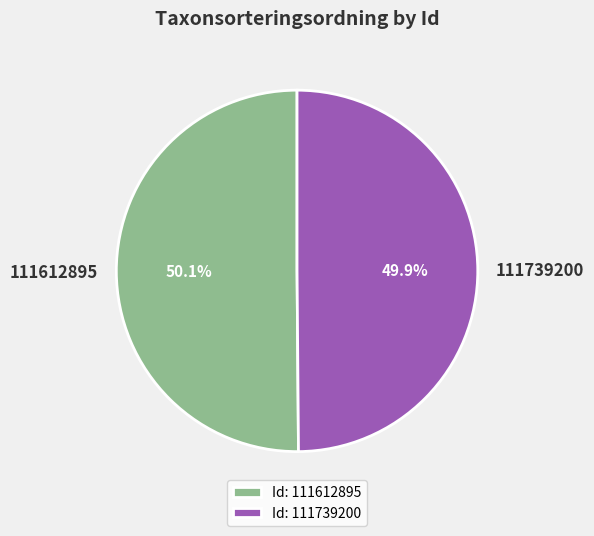

True or false: 111739200 accounts for 57% of the total.

False